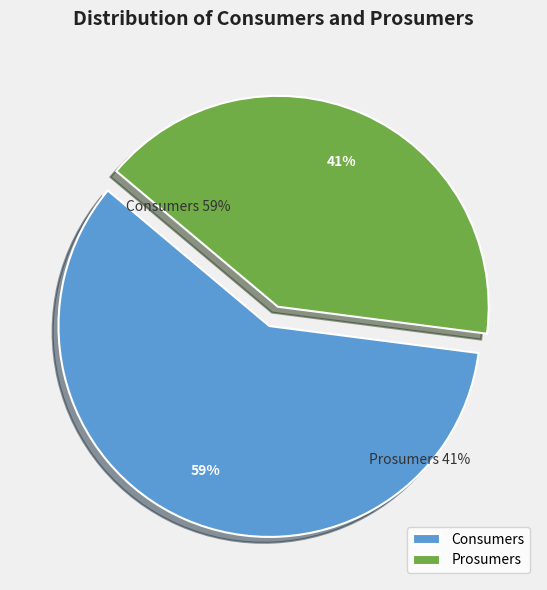

To the nearest percent, what is the average slice percentage?

50%